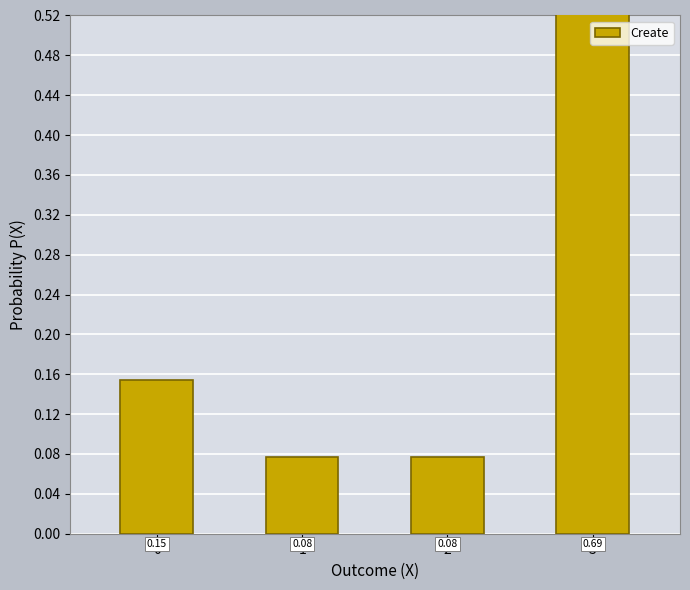

Rank the categories by value from highest to lowest.

3, 0, 1, 2